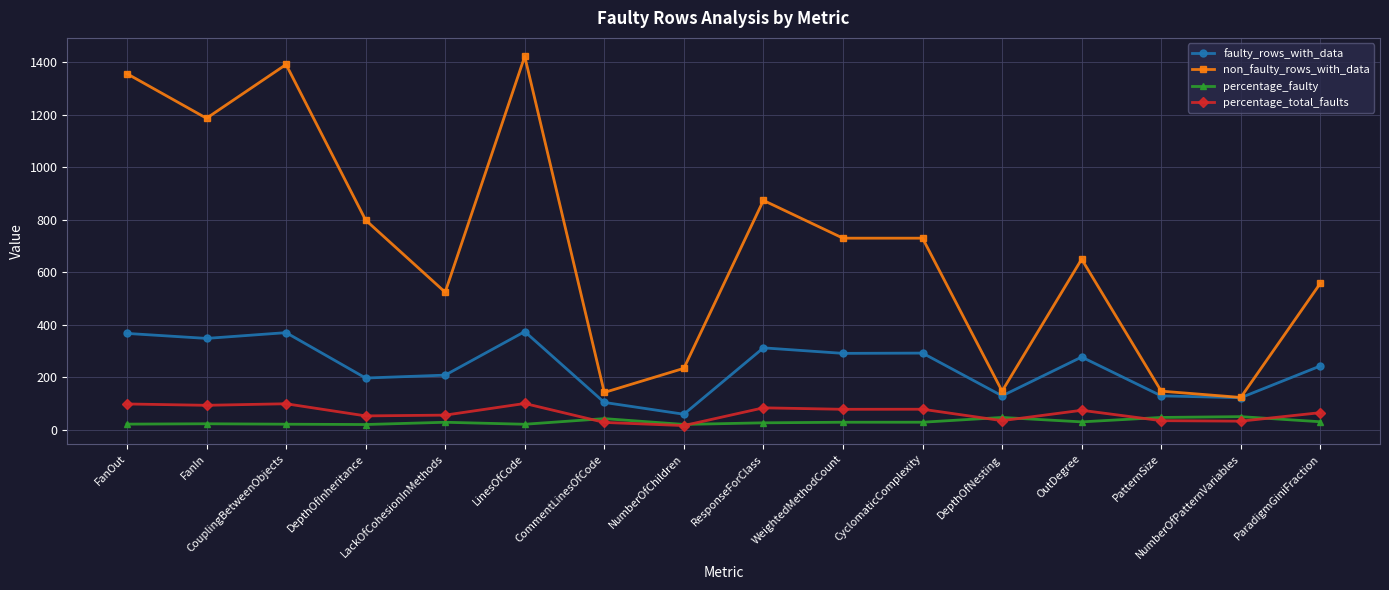

What is the value of the non_faulty_rows_with_data point at the 14th from the left?

147.0